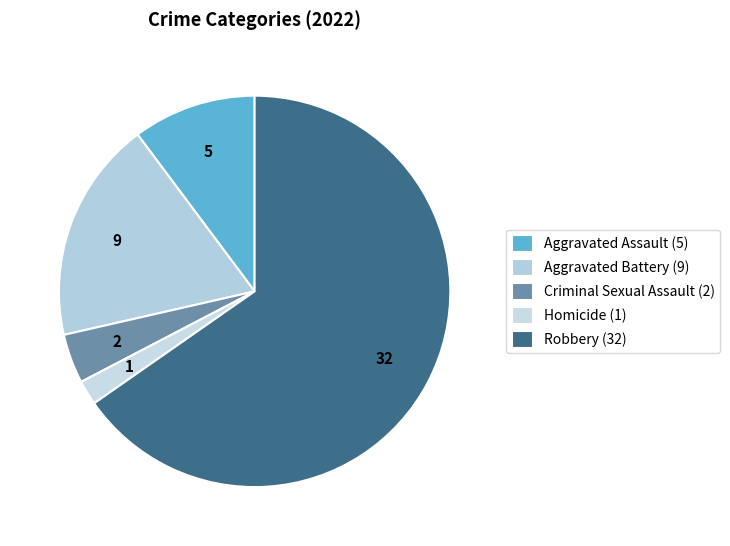

Count the number of slices in the pie.

5